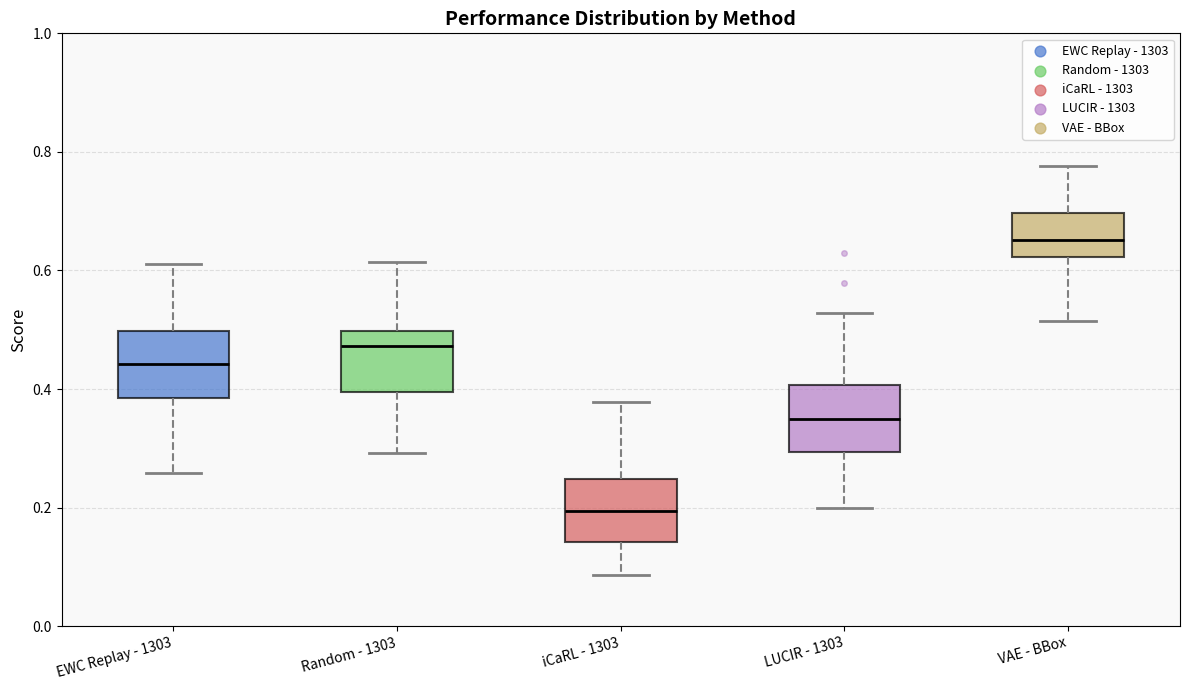

Reading left to right, transcribe this box plot: for each box, give where its median line is, the range the box spans, and where its two whiskers end, as read against the y-axis. The values are not printed on the chart, so give them approximately, as read against the axis.

EWC Replay - 1303: median 0.44, box 0.38 to 0.50, whiskers 0.26 to 0.62
Random - 1303: median 0.48, box 0.40 to 0.50, whiskers 0.30 to 0.62
iCaRL - 1303: median 0.20, box 0.14 to 0.24, whiskers 0.08 to 0.38
LUCIR - 1303: median 0.34, box 0.30 to 0.40, whiskers 0.20 to 0.52
VAE - BBox: median 0.66, box 0.62 to 0.70, whiskers 0.52 to 0.78